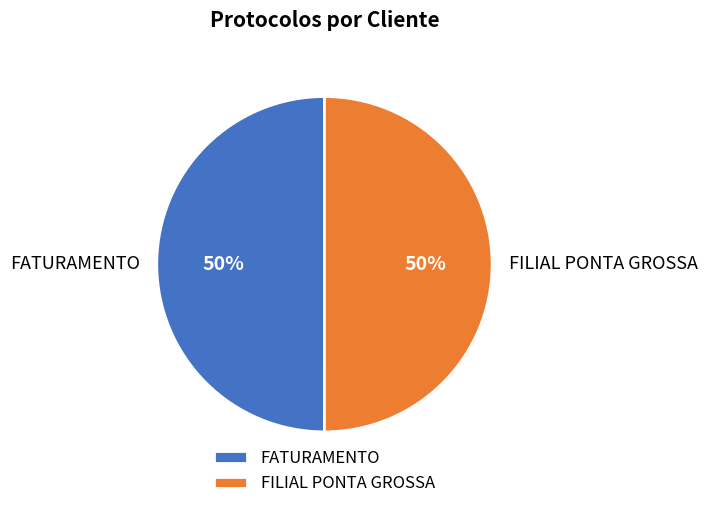

The FATURAMENTO slice represents 36% of the pie. True or false?

False